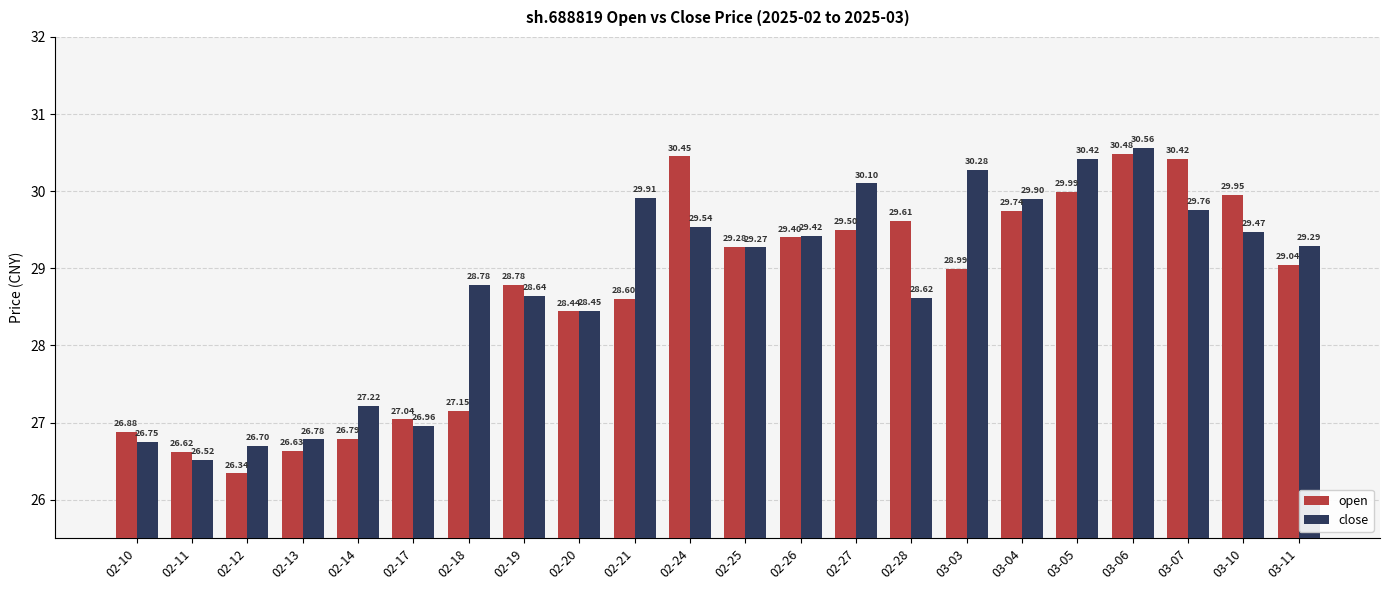

Which category has the lowest value in the close series?

02-11